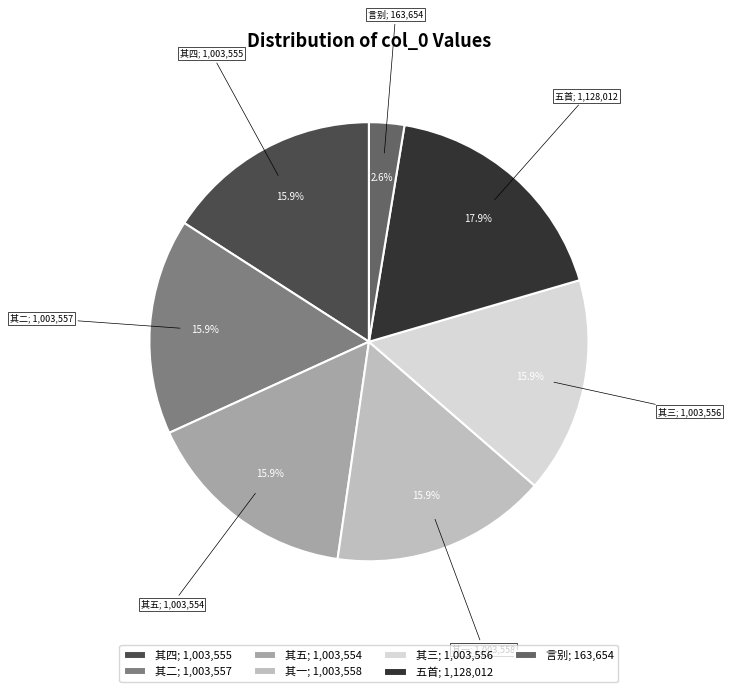

Which slice is the largest?

五首; 1,128,012